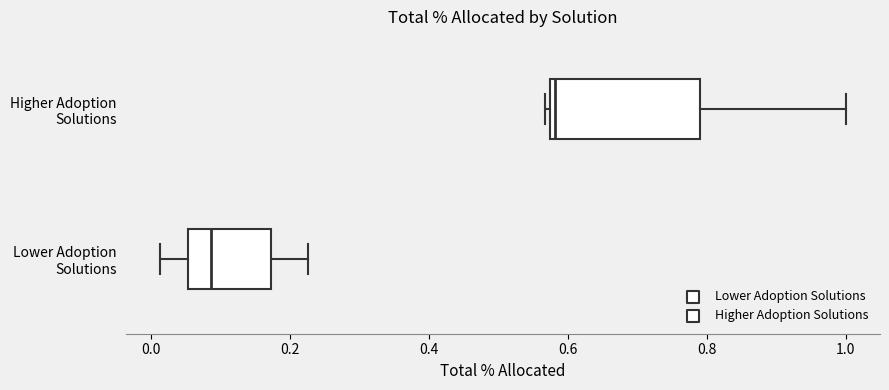

Reading bottom to top, transcribe this box plot: for each box, give where its median line is, the range the box spans, and where its two whiskers end, as read against the x-axis. The values are not printed on the chart, so give them approximately, as read against the axis.

Lower Adoption Solutions: median 0.08, box 0.06 to 0.18, whiskers 0.02 to 0.22
Higher Adoption Solutions: median 0.58 (just right of the box's left edge), box 0.58 to 0.80, whiskers 0.56 to 1.00